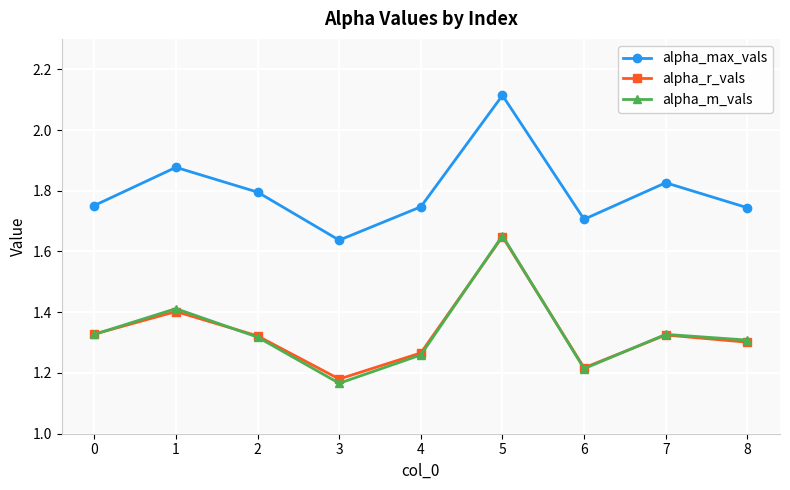

Is it true that alpha_max_vals equals 1.8 at 0?

True